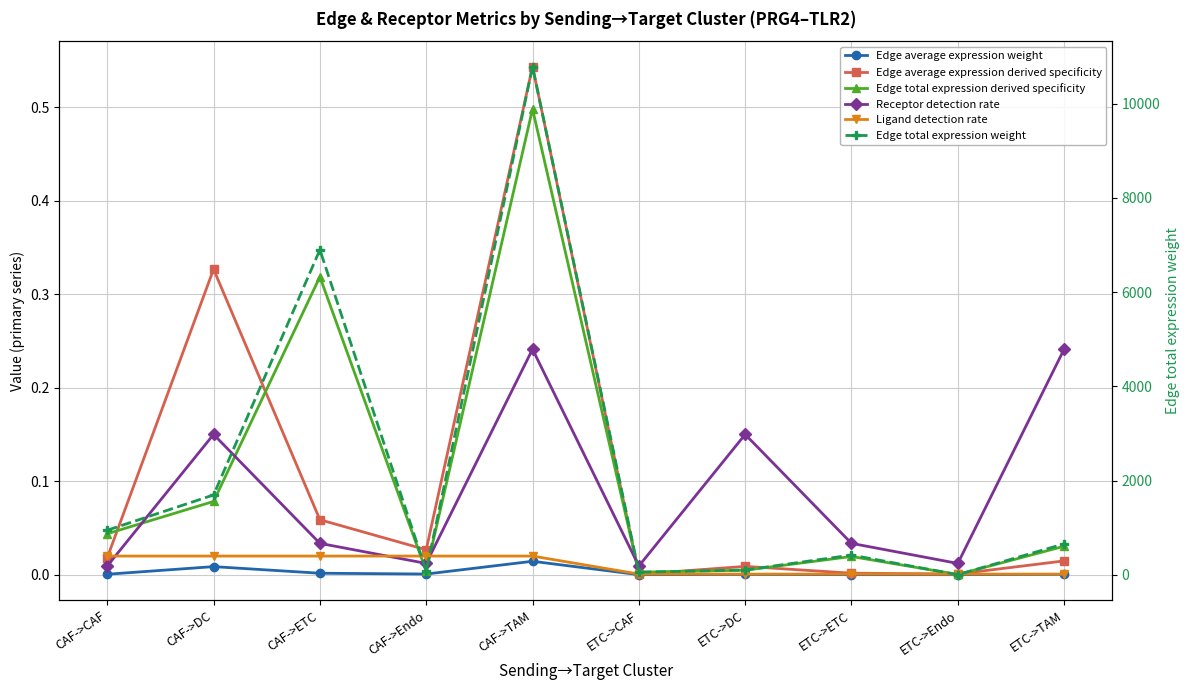

Is the value of Edge total expression derived specificity at CAF->TAM greater than the value of Edge average expression weight at ETC->TAM?

Yes